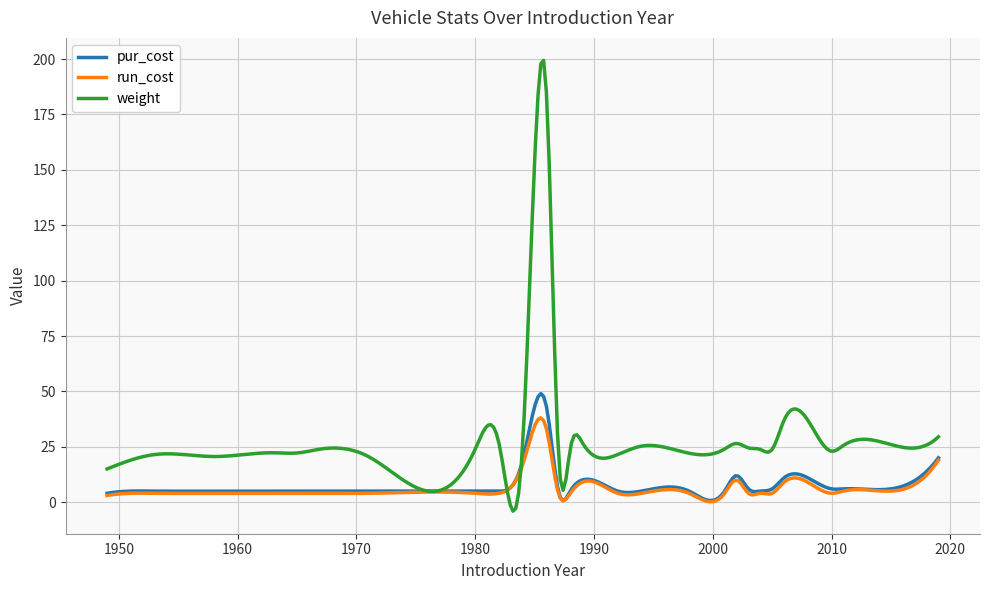

How many lines are shown in the chart?

3